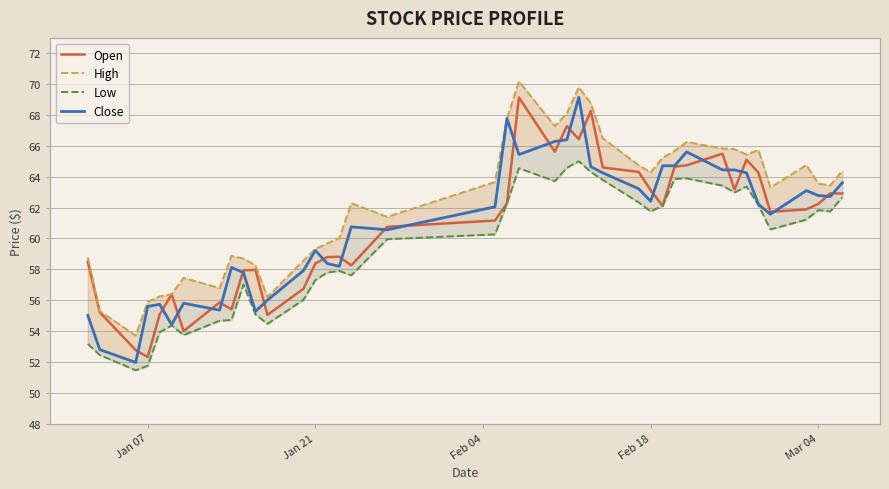

How many series are shown in this chart?

4